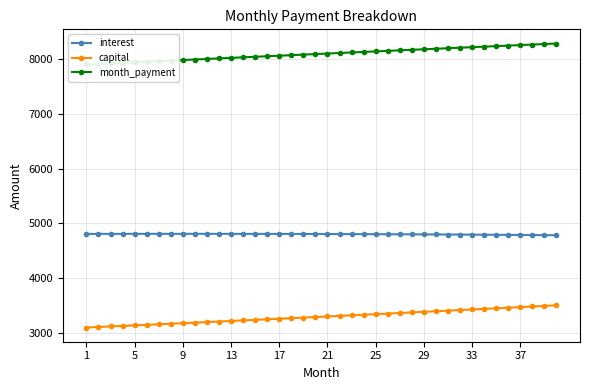

What is the value of the month_payment point at the 30th from the left?

7973.7